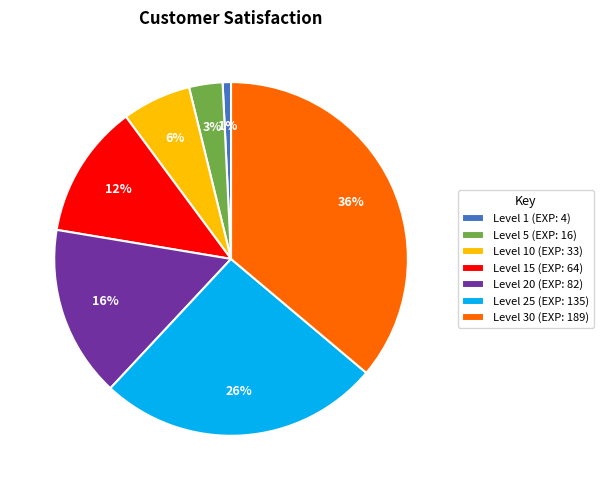

How many slices are in this pie chart?

7